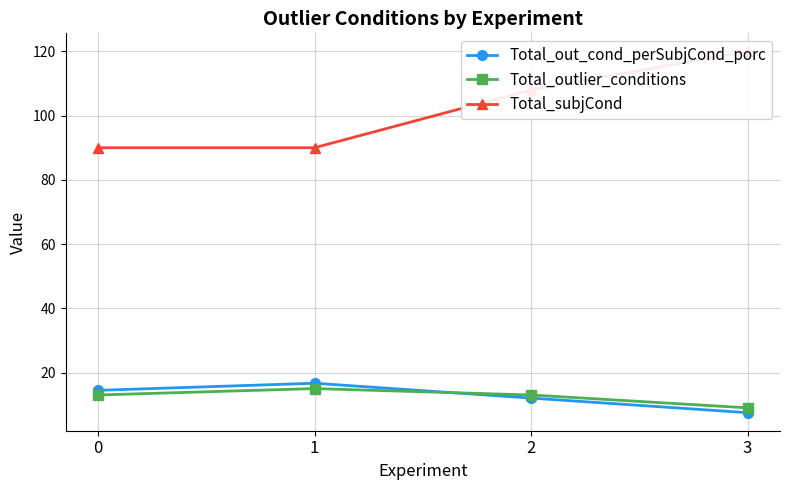

Where does the Total_outlier_conditions series first go above 13?

1